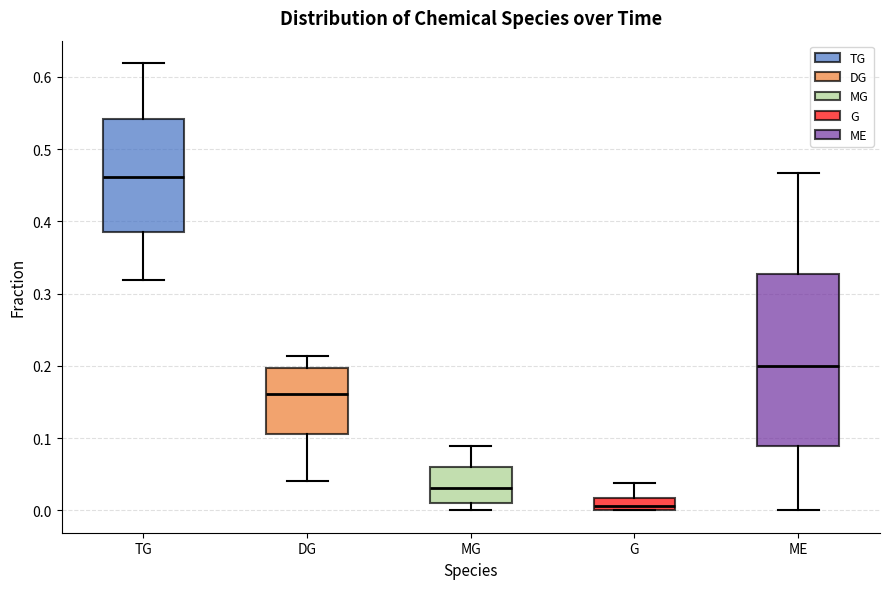

Which box is the tallest, from its lower edge to its upper edge?

ME